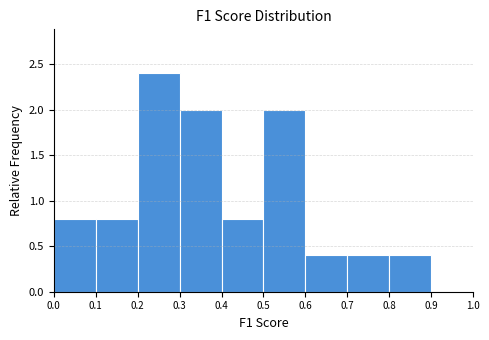

Over which range of the x-axis is the bar tallest?

0.2 to 0.3